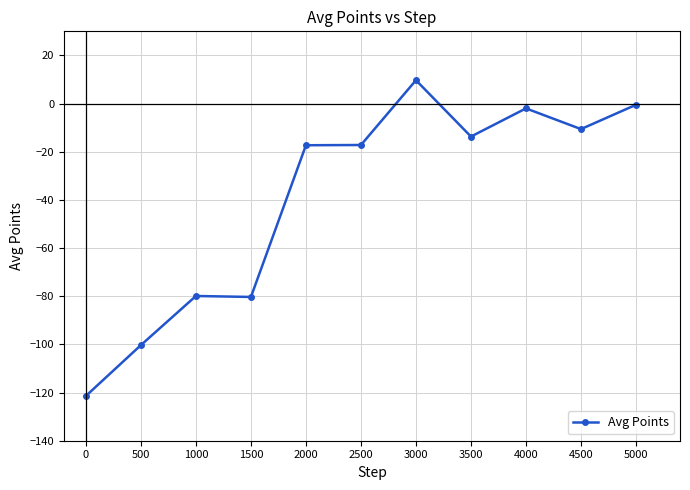

What is the value of the 3rd point from the left?

-79.9